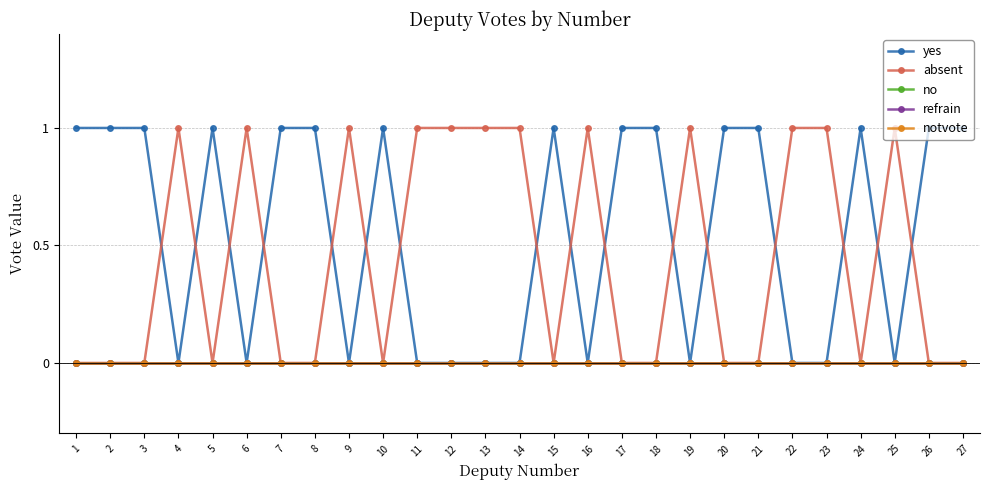

Is this an area chart (filled region under the line)?

No